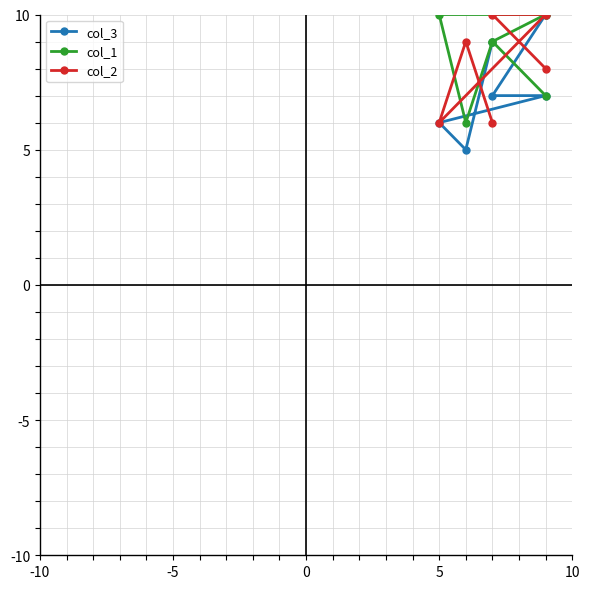

Count the number of categories in the chart.

6